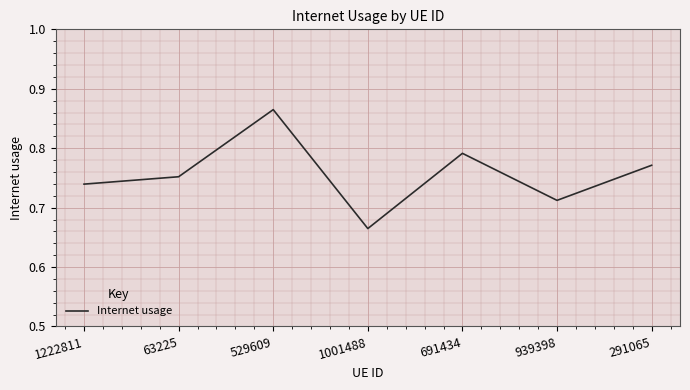

How many interior local peaks (higher than both neighbors) does the data have?

2